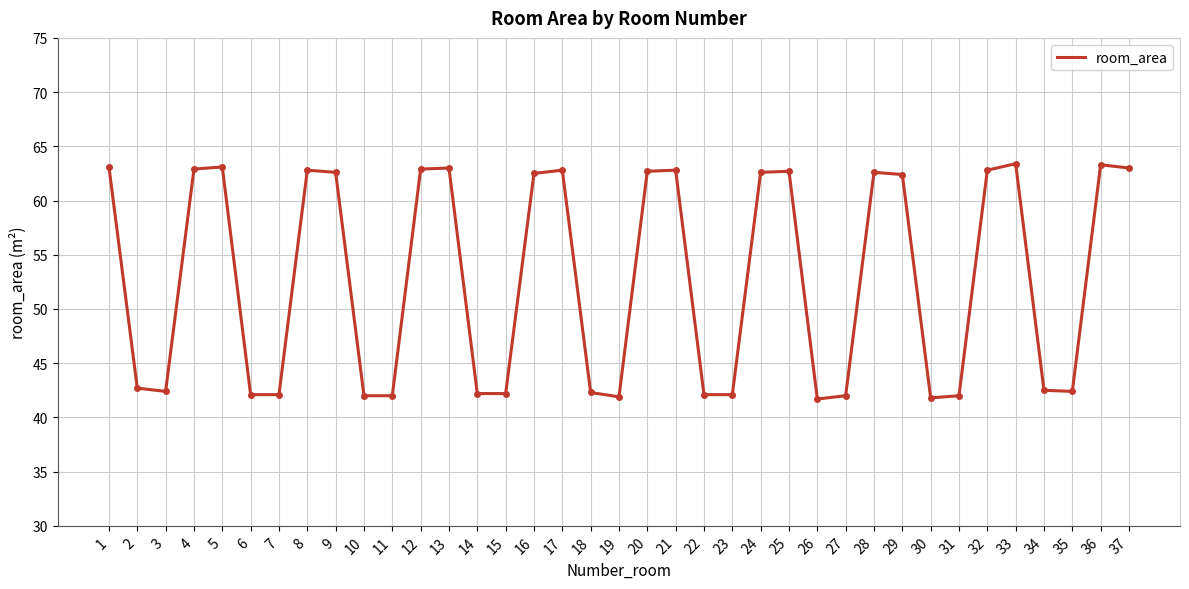

What is the ratio of the value at 24 to the value at 14?

1.5